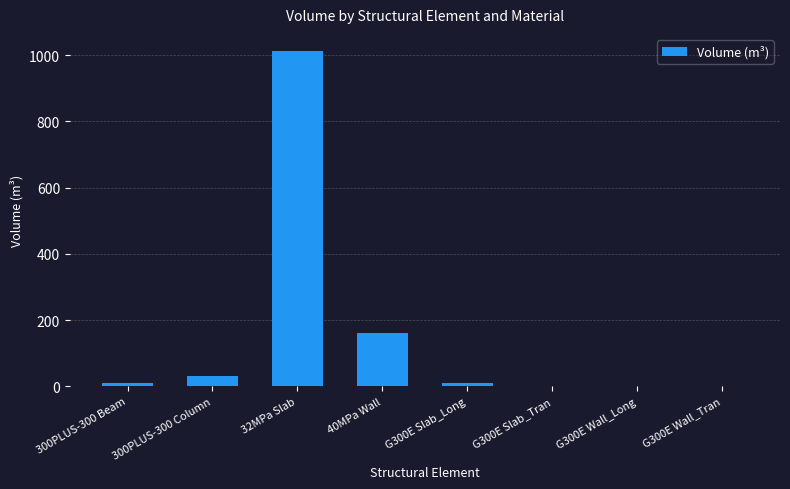

At which label is the value closest to 506?

40MPa Wall